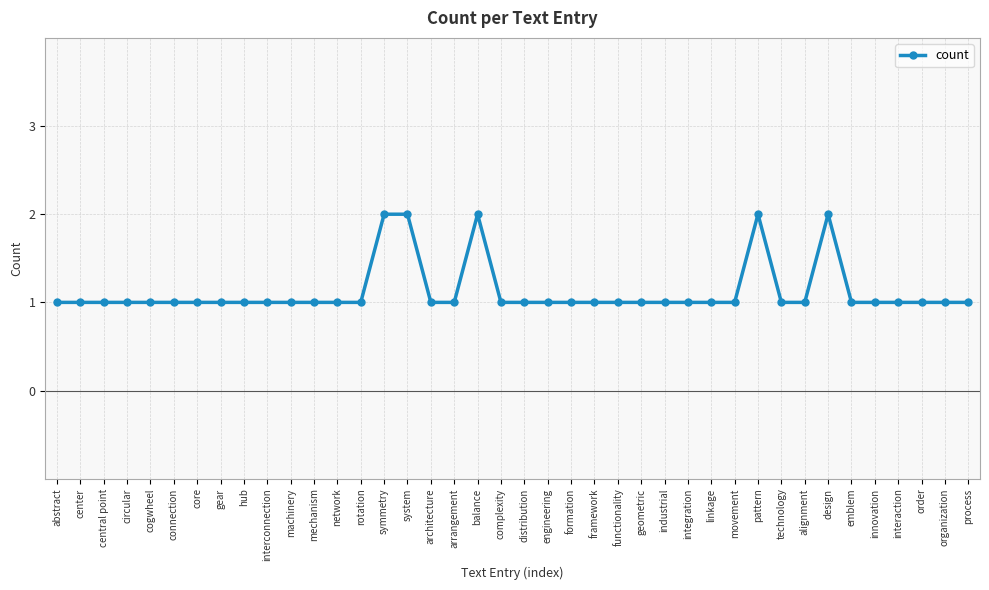

What is the difference between the maximum and second lowest values?

1